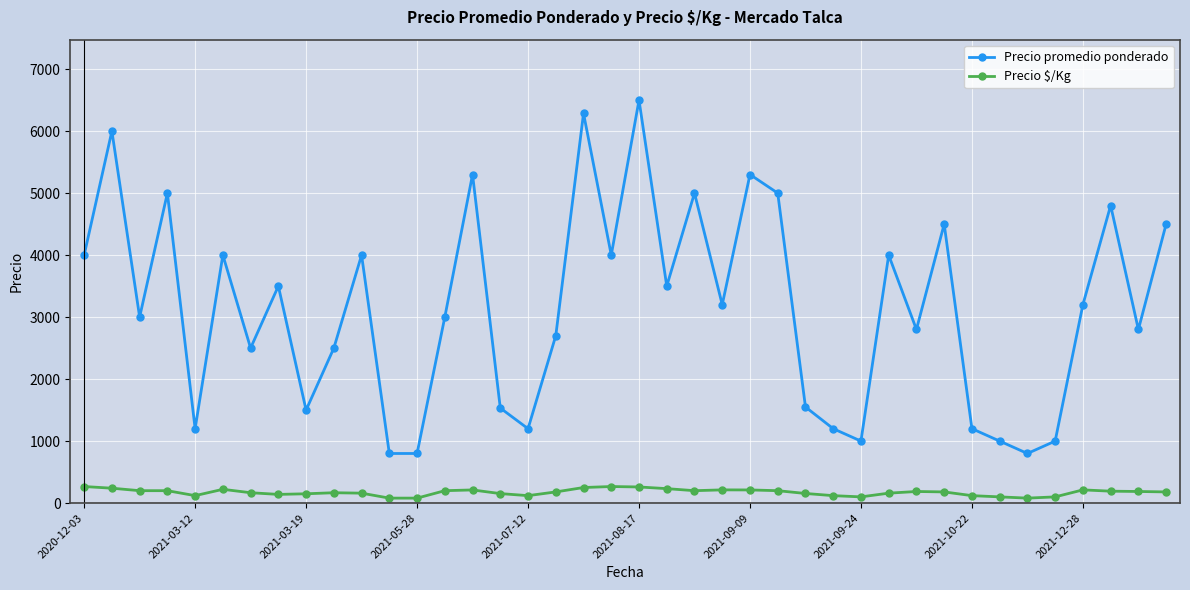

What is the difference between the maximum and minimum values in the Precio promedio ponderado series?

5700